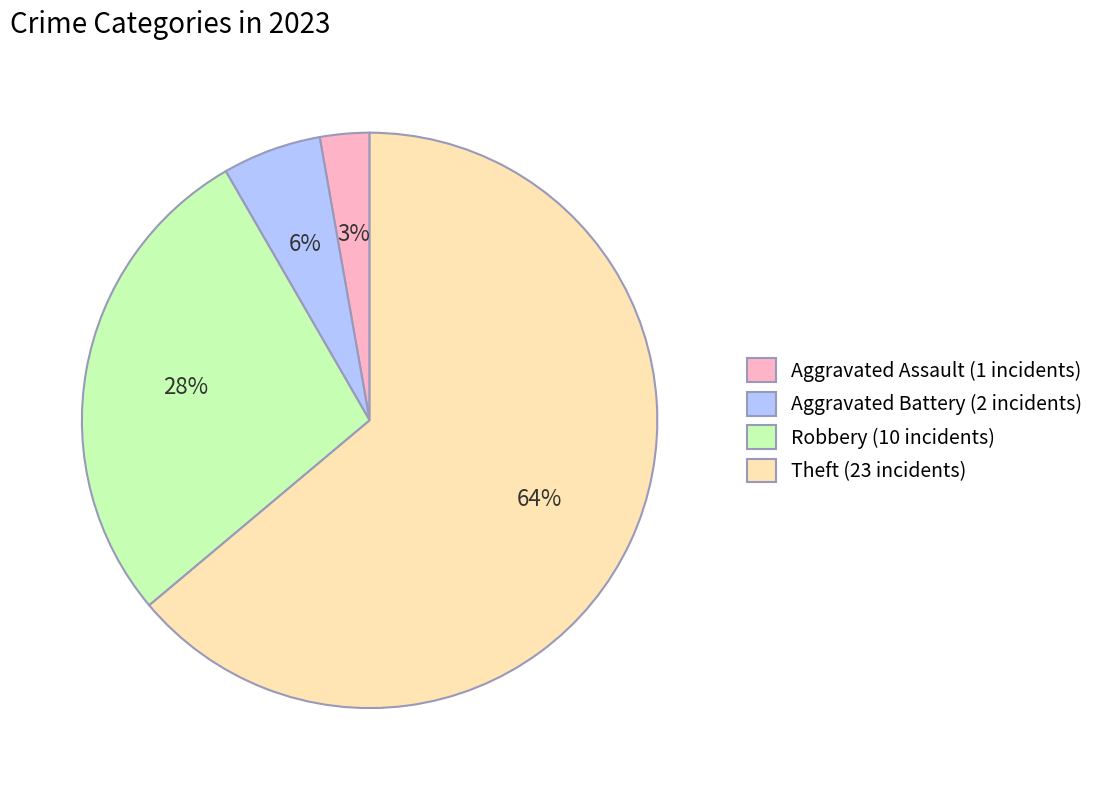

Do Theft (23 incidents) and Aggravated Assault (1 incidents) together represent more than half of the pie?

Yes